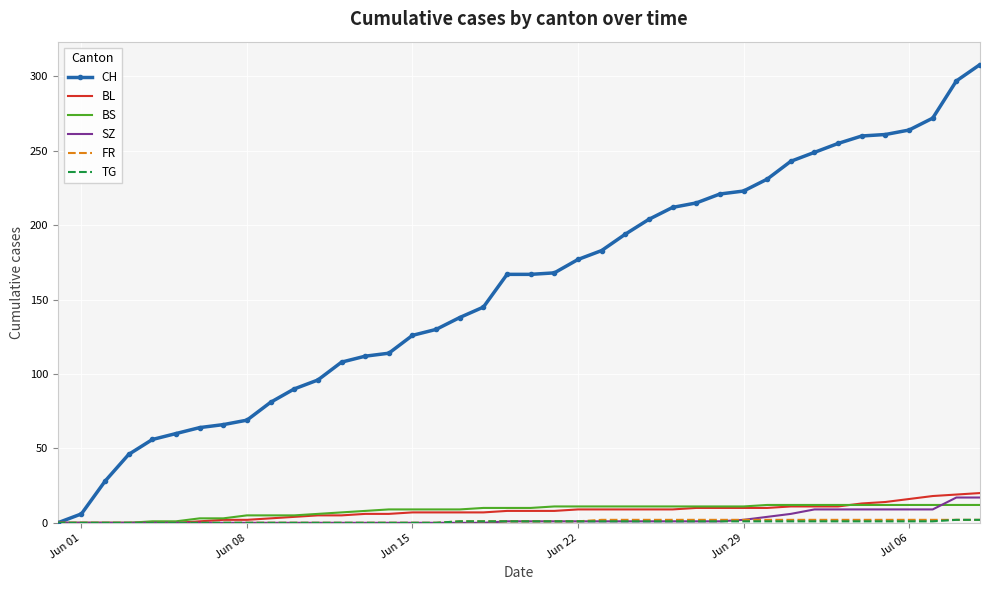

What is the maximum value shown in the chart?

308